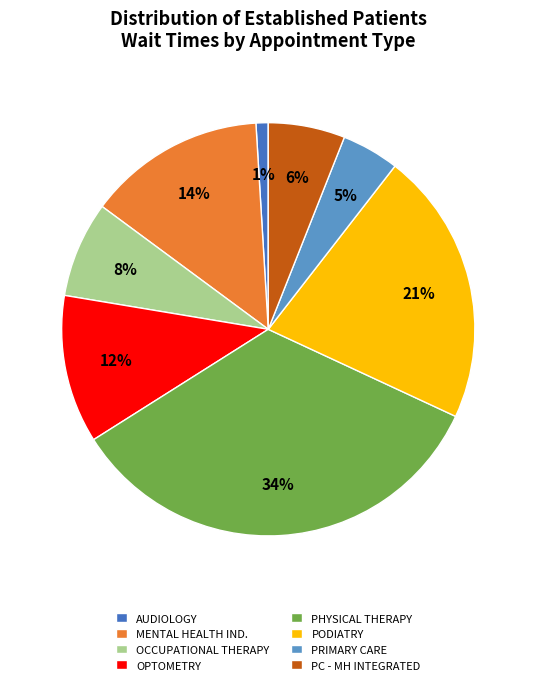

Does any single category account for the majority?

No